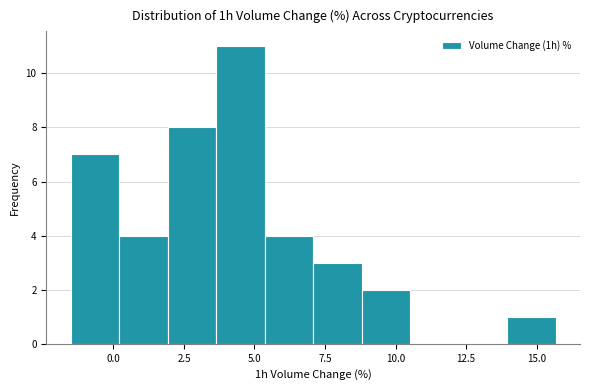

Around what value on the x-axis is the tallest bar? Give the approximate position of its centre, as read against the axis.

4.5